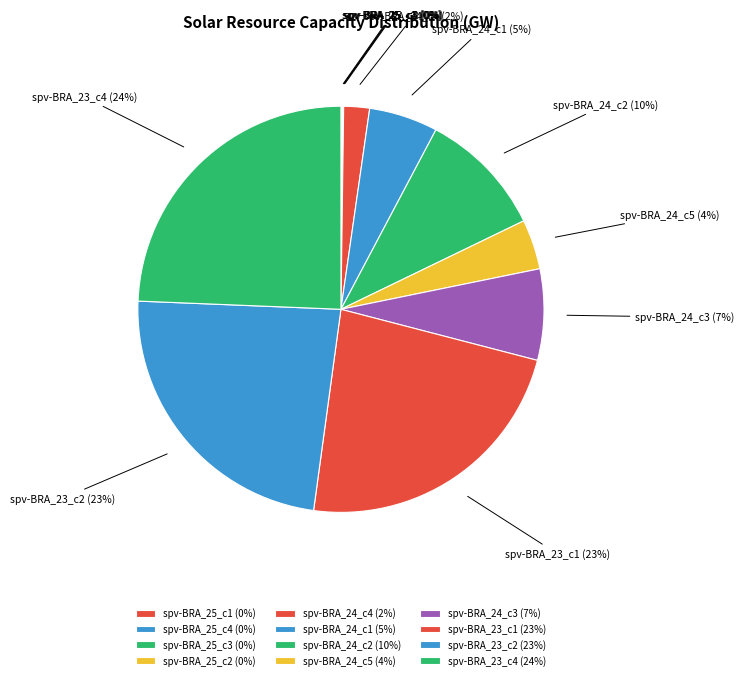

To the nearest percent, what percentage of the pie is spv-BRA_24_c5?

4%